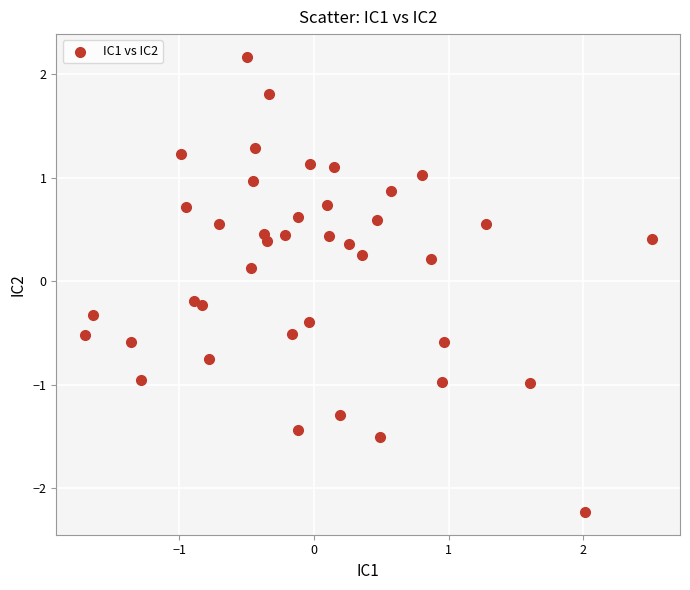

What is the range of X values (max minus min)?

4.2